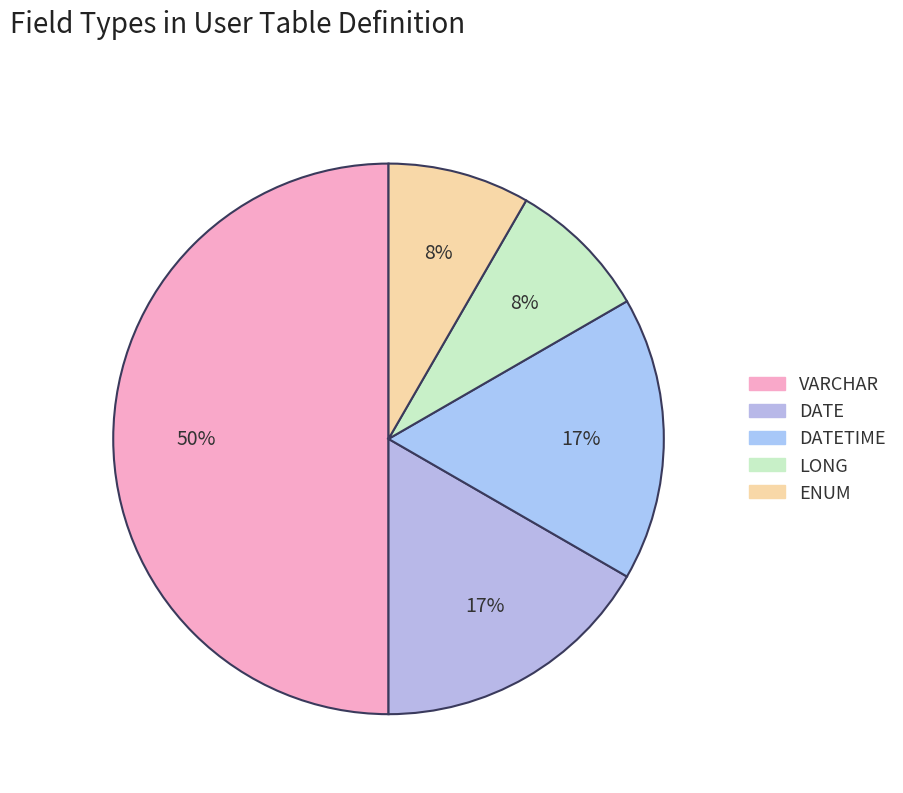

Count the number of slices in the pie.

5